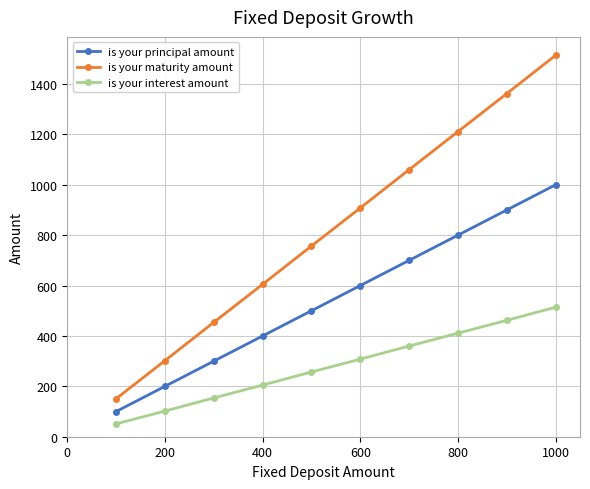

What is the difference between the second highest and minimum values in the is your maturity amount series?

1211